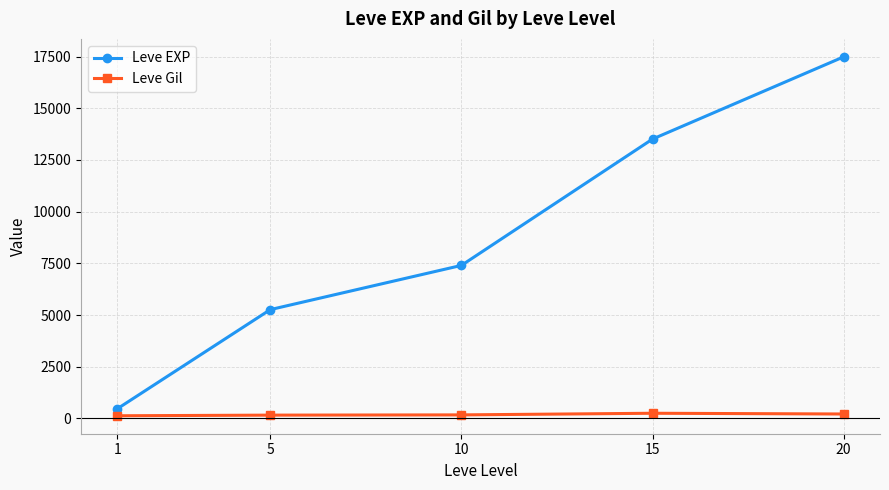

What is the smallest value displayed?

128.0